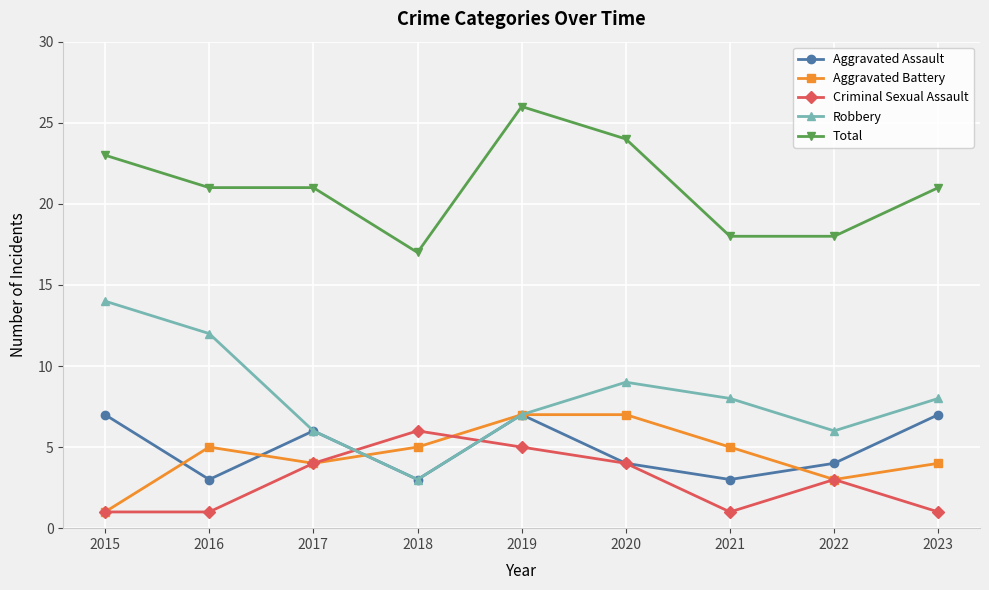

True or false: Aggravated Assault has more than 0 interior local peaks.

True